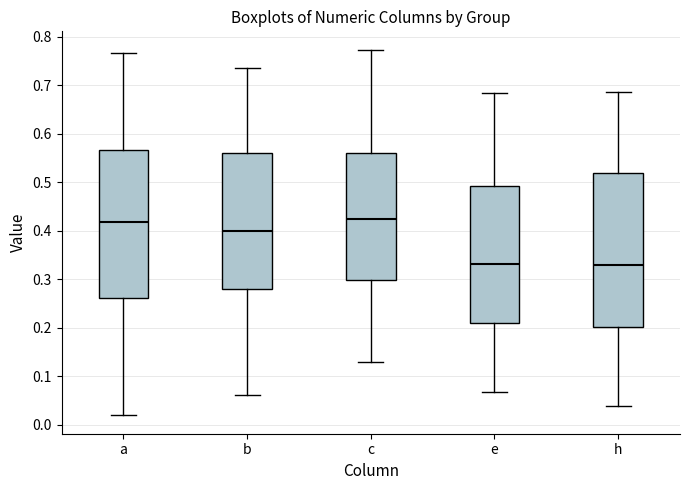

Reading left to right, transcribe this box plot: for each box, give where its median line is, the range the box spans, and where its two whiskers end, as read against the y-axis. The values are not printed on the chart, so give them approximately, as read against the axis.

a: median 0.42, box 0.26 to 0.57, whiskers 0.02 to 0.77
b: median 0.40, box 0.28 to 0.56, whiskers 0.06 to 0.74
c: median 0.43, box 0.30 to 0.56, whiskers 0.13 to 0.77
e: median 0.33, box 0.21 to 0.49, whiskers 0.07 to 0.68
h: median 0.33, box 0.20 to 0.52, whiskers 0.04 to 0.69